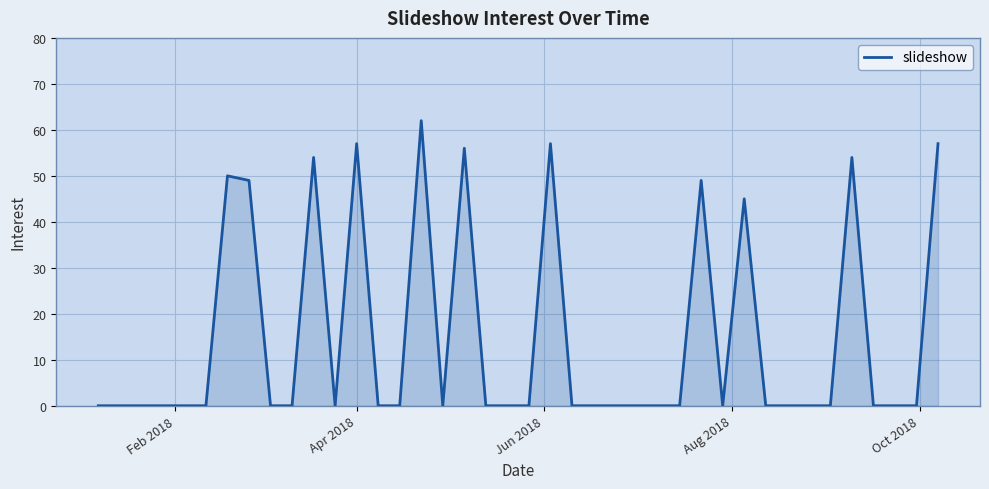

What is the greatest value displayed?

62